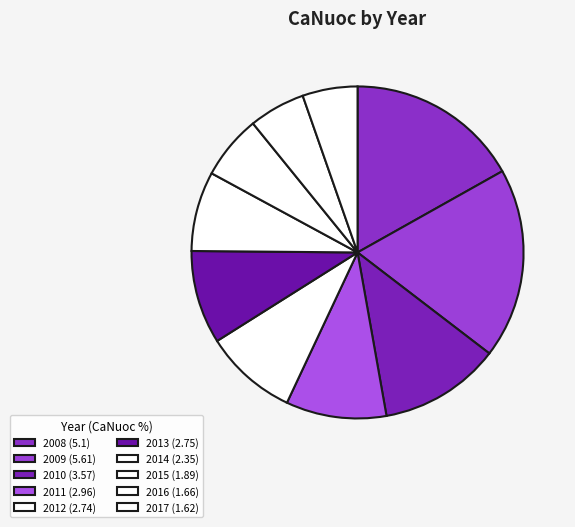

To the nearest percent, what is the combined percentage of 2010 and 2014?

20%